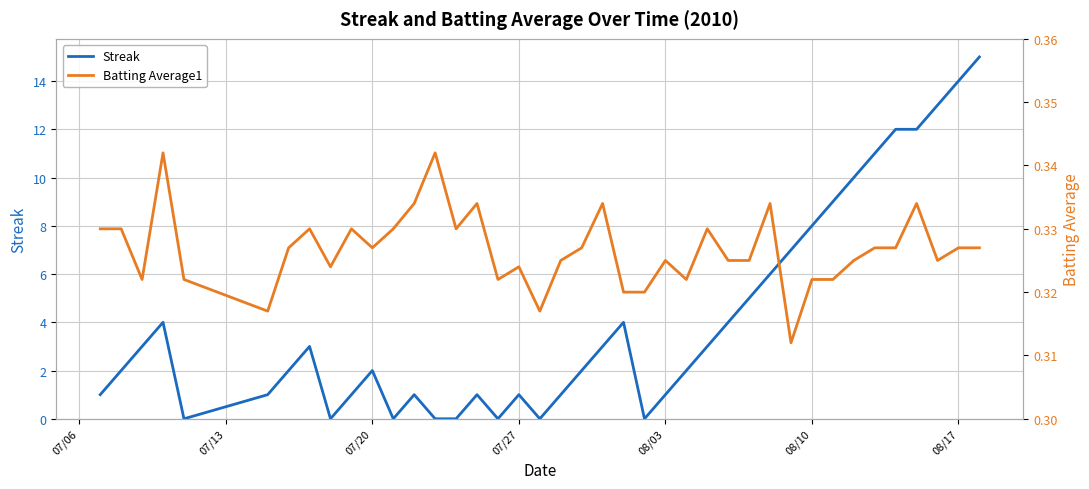

What is the highest value of the Streak series?

15